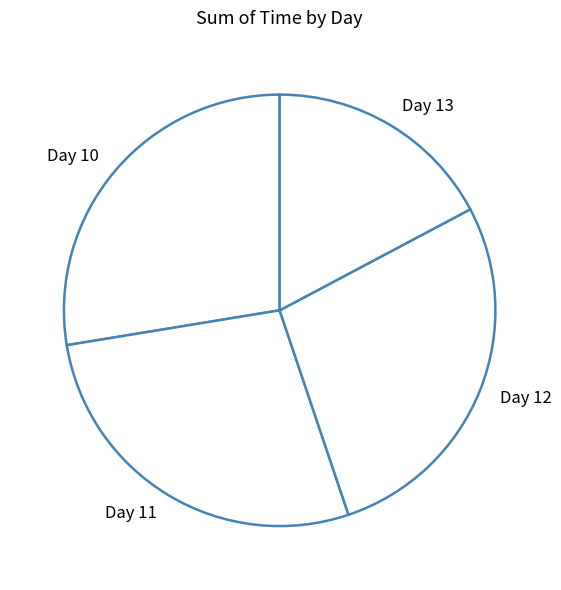

Is it true that Day 12 is 15% of the pie?

False